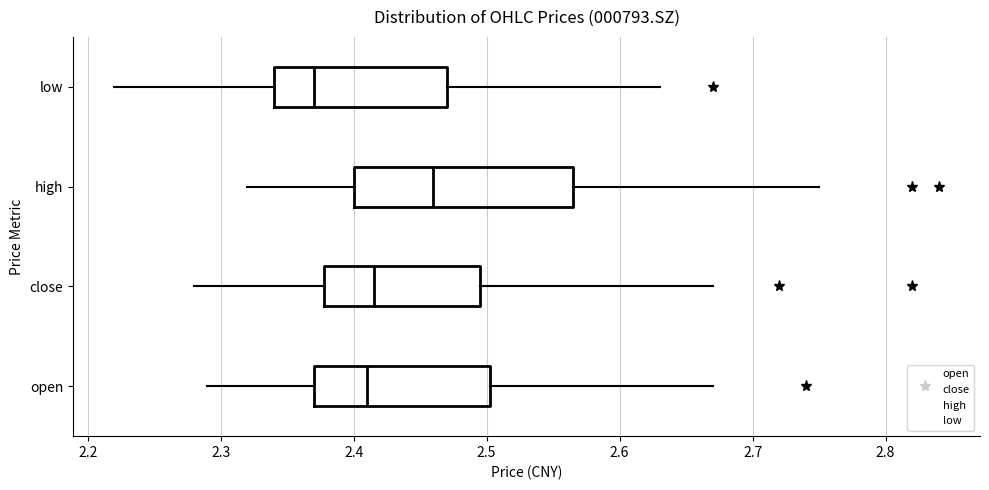

Where does the right whisker of the box for open end on the x-axis? The values are not printed on the chart, so give them approximately, as read against the axis.

2.67